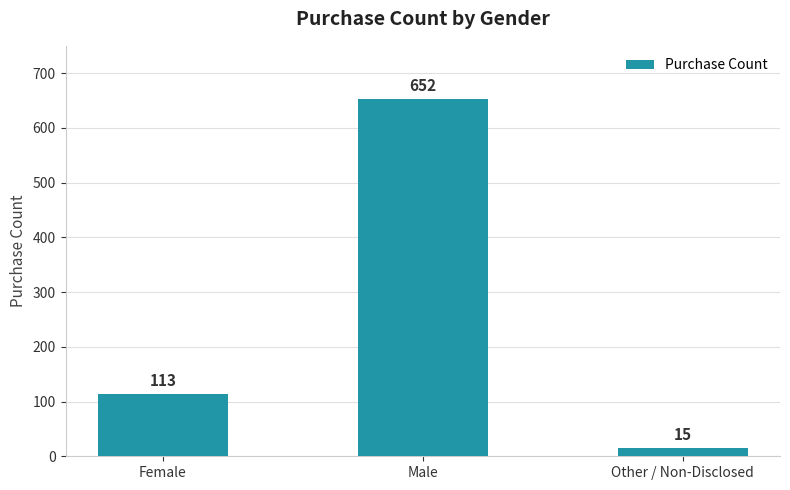

Is it true that the value at Male is 652?

True